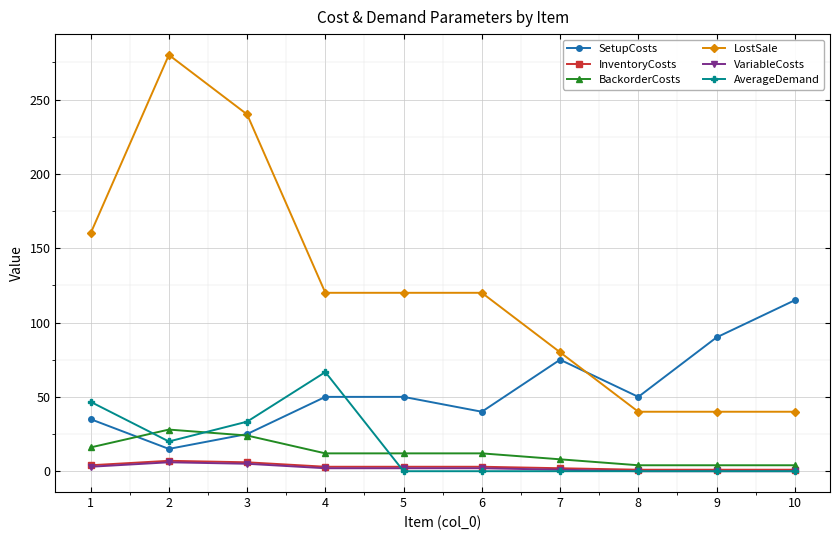

Which series has the widest spread of values?

LostSale